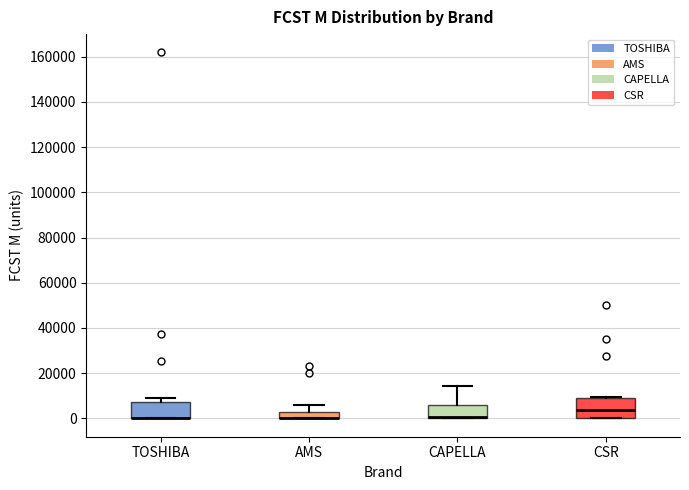

Where does the median line of the box for CSR sit on the y-axis? The values are not printed on the chart, so give them approximately, as read against the axis.

4000